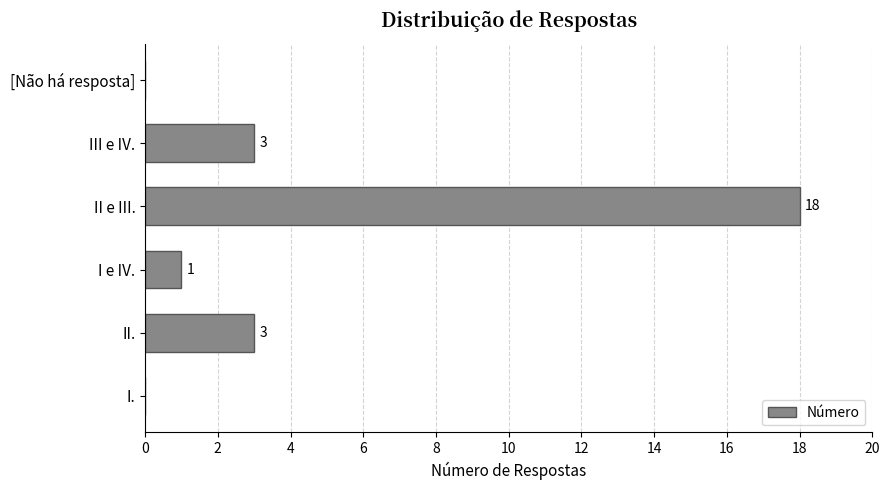

What is the greatest value displayed?

18